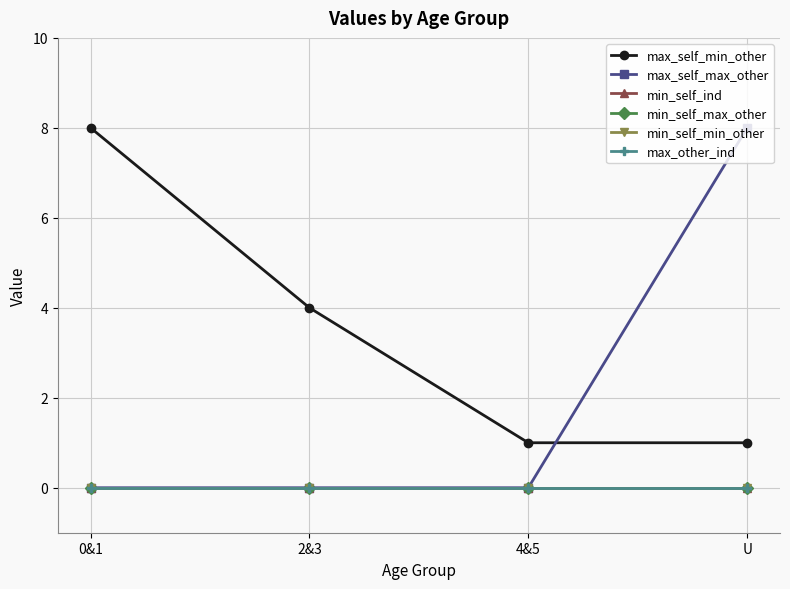

Does the chart have visible grid lines?

Yes